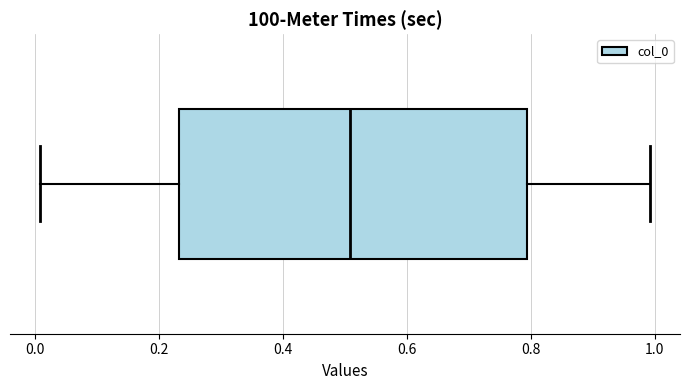

Transcribe this box plot: give where the median line is, the range the box spans, and where the two whiskers end, as read against the x-axis. The values are not printed on the chart, so give them approximately, as read against the axis.

median 0.50, box 0.24 to 0.80, whiskers 0.00 to 1.00